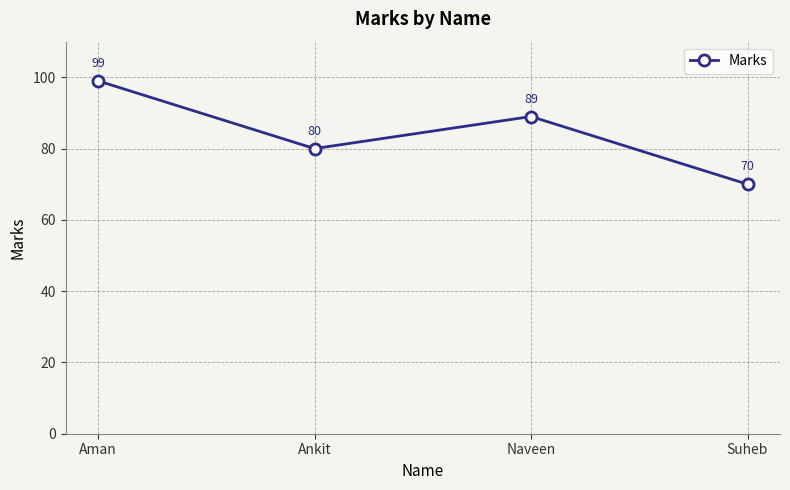

Count the number of categories in the chart.

4